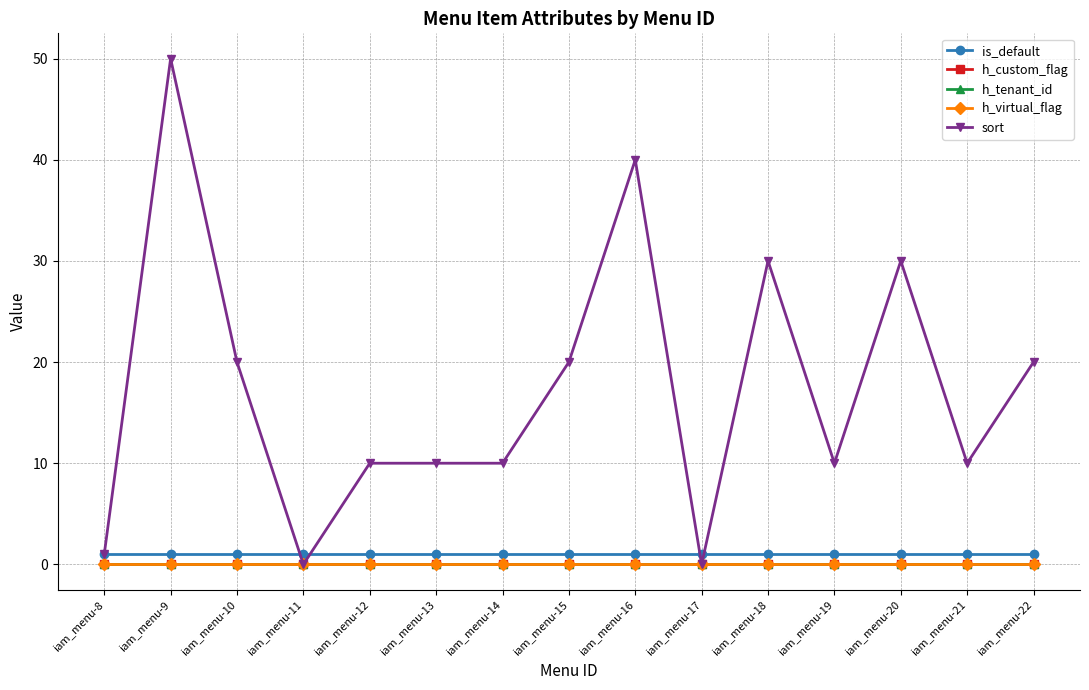

True or false: h_virtual_flag and h_custom_flag intersect in this chart.

False